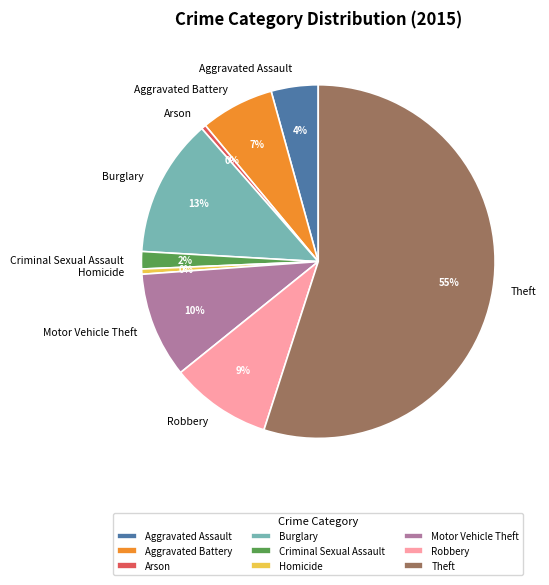

How many segments does this pie chart have?

9